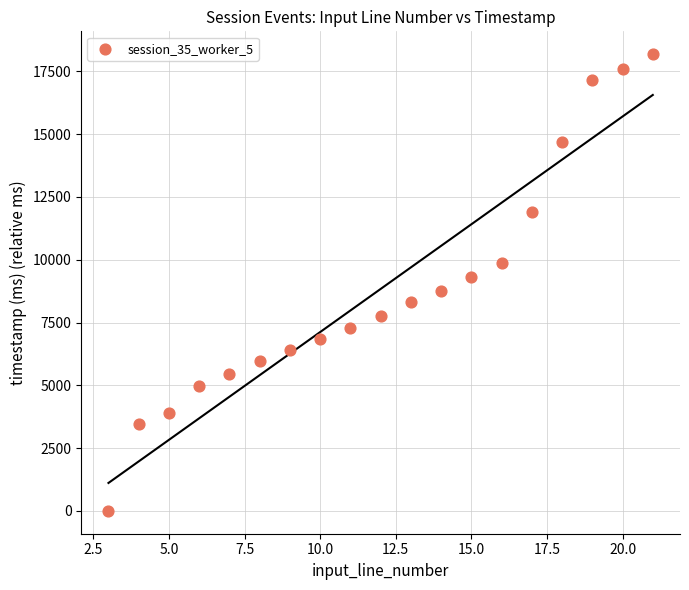

What is the range of Y values (max minus min)?

18186